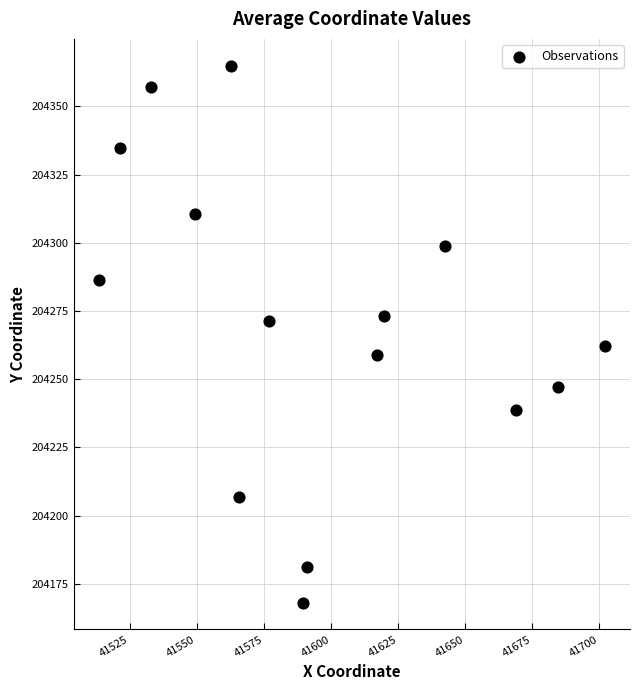

What is the range of Y values (max minus min)?

196.8